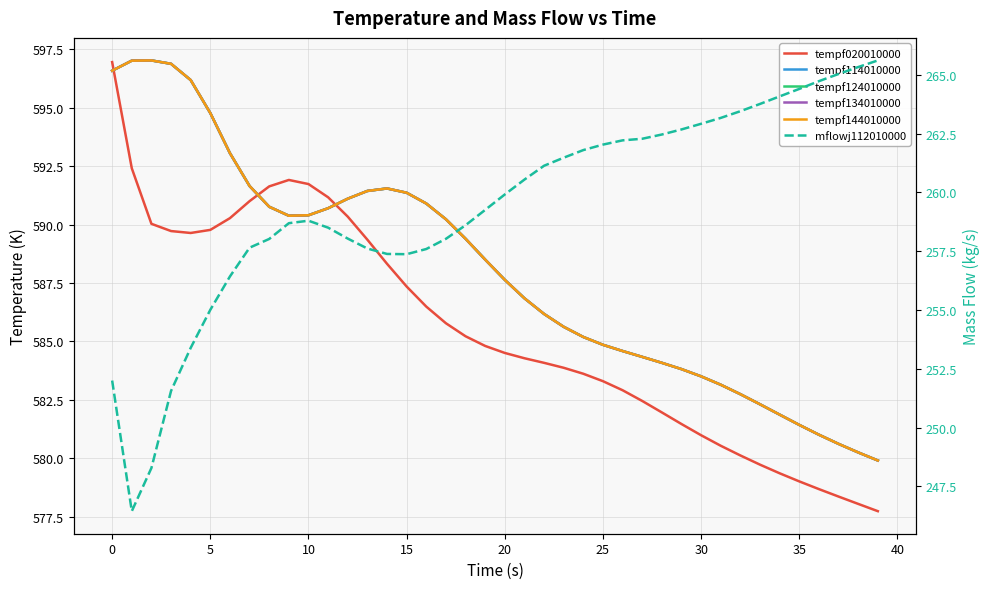

Where is tempf134010000 nearest to the value 588?

20